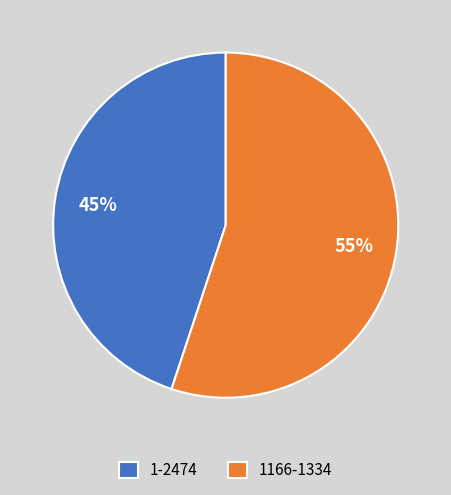

Do 1166-1334 and 1-2474 together represent more than half of the pie?

Yes